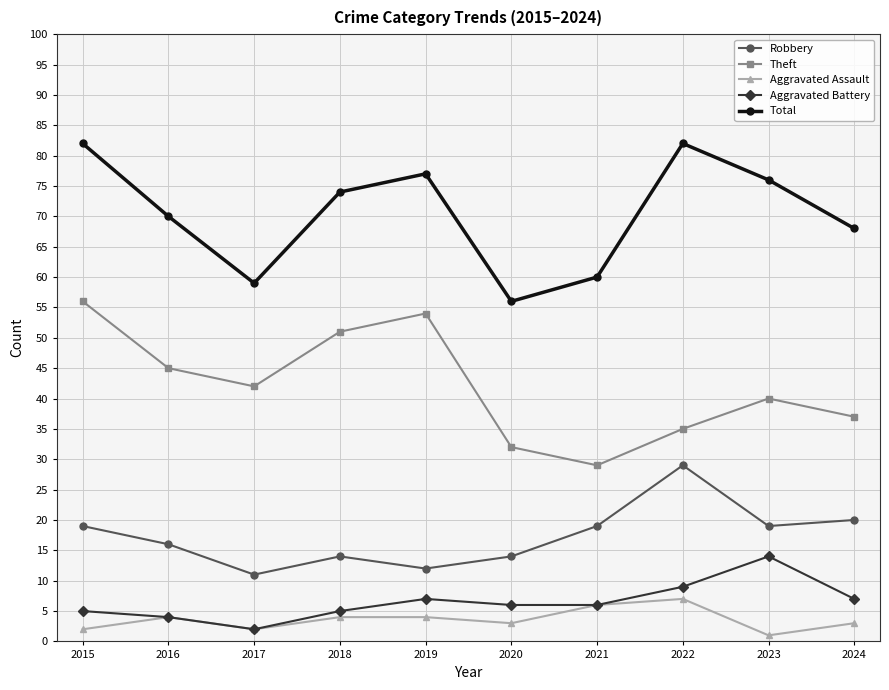

Which category has the lowest value in the Robbery series?

2017